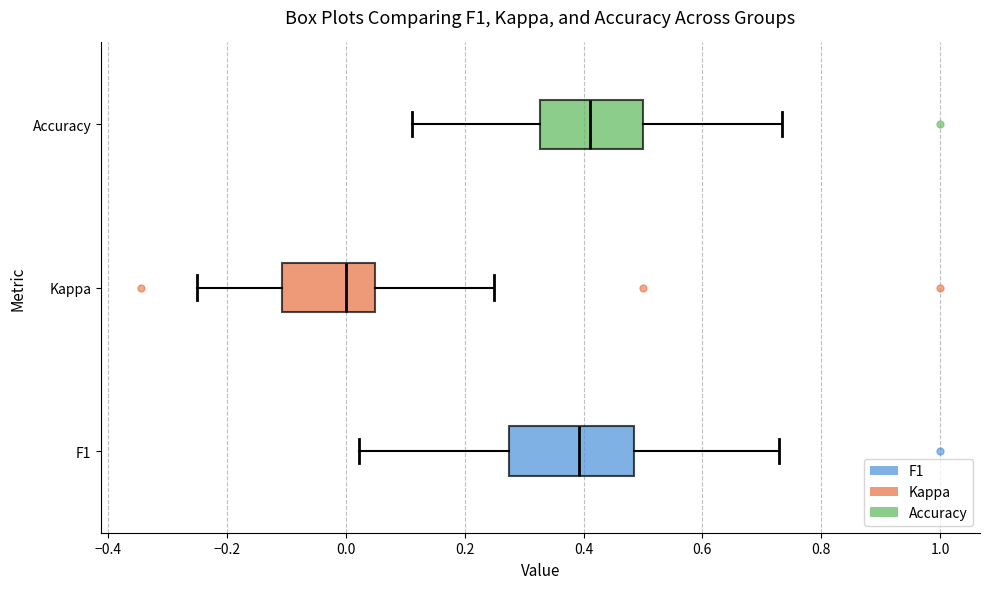

Where does the right whisker of the box for Accuracy end on the x-axis? The values are not printed on the chart, so give them approximately, as read against the axis.

0.74